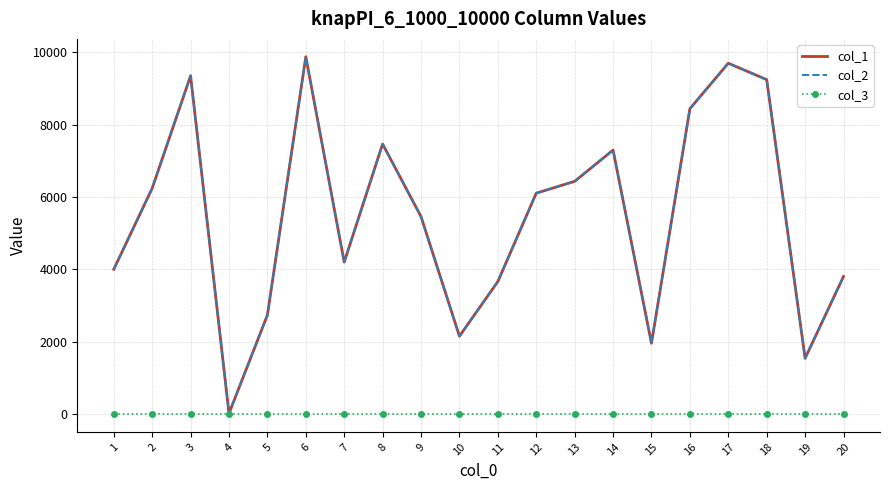

Is it true that col_1 equals 7464 at 8?

True